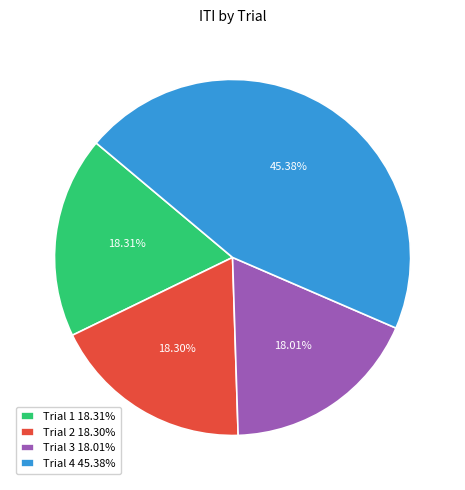

Does Trial 2 represent more than half of the total?

No